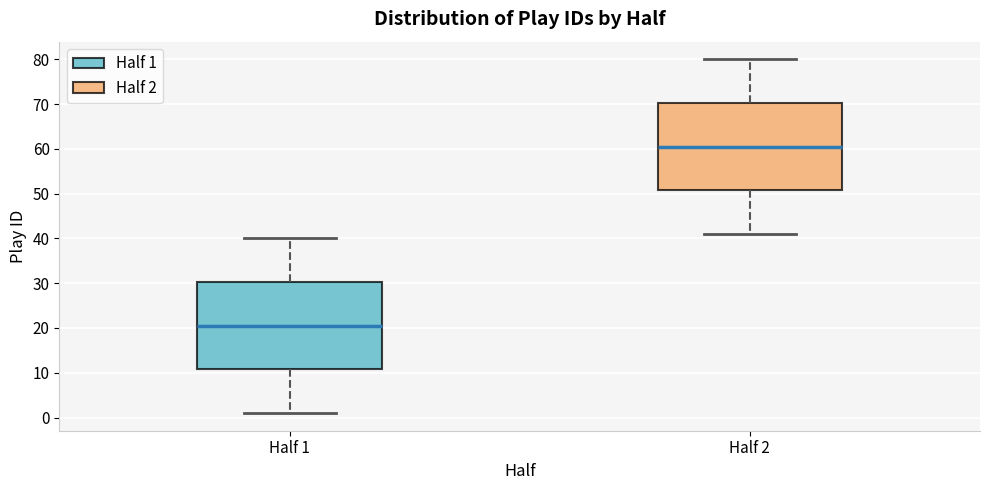

Where does the median line of the box for Half 1 sit on the y-axis? The values are not printed on the chart, so give them approximately, as read against the axis.

21